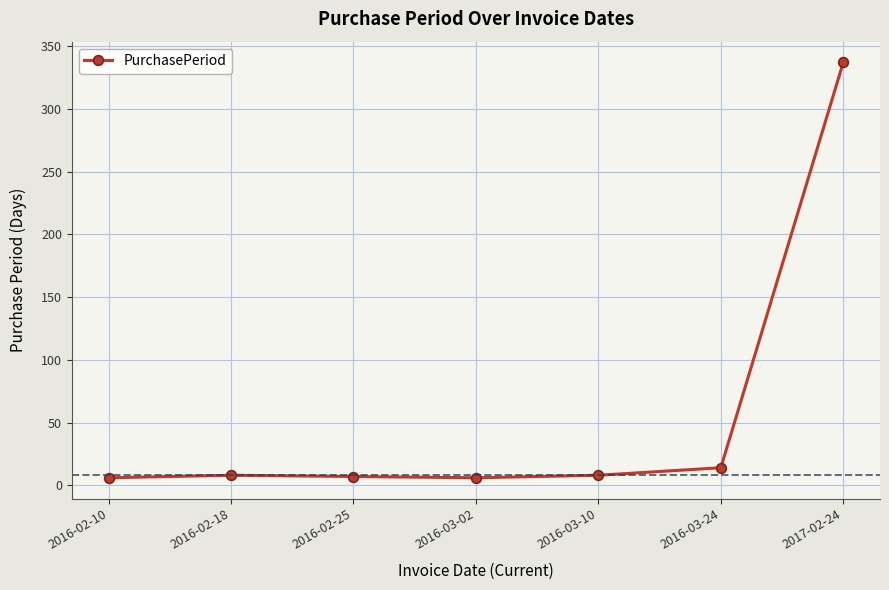

What position from the left is 2016-02-18?

2